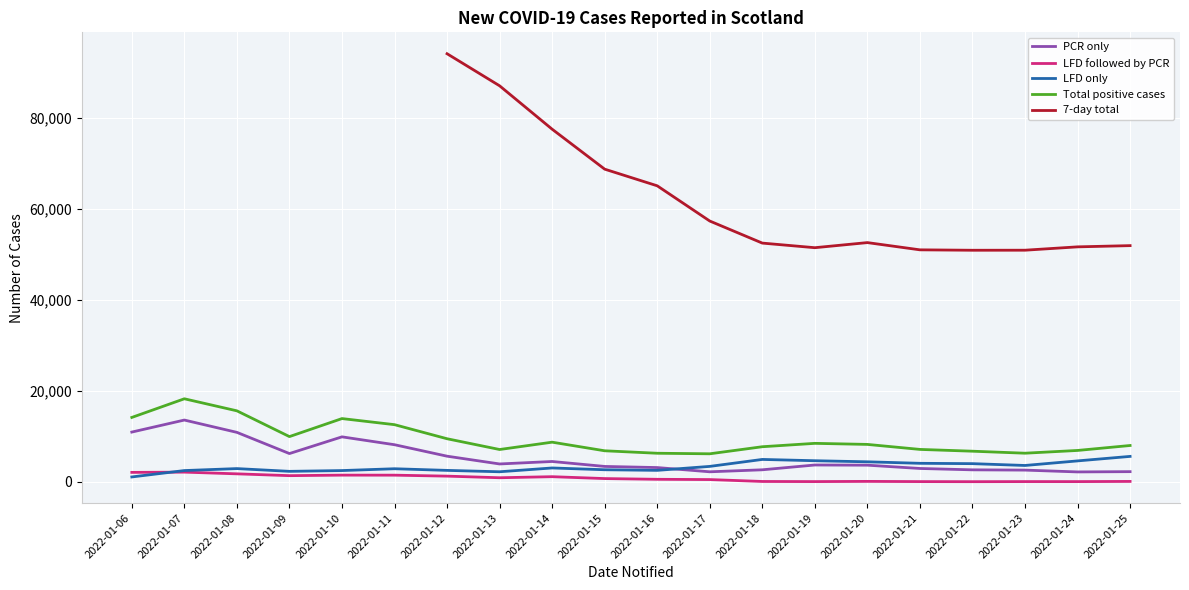

At which category does the chart reach its peak across all series?

2022-01-12